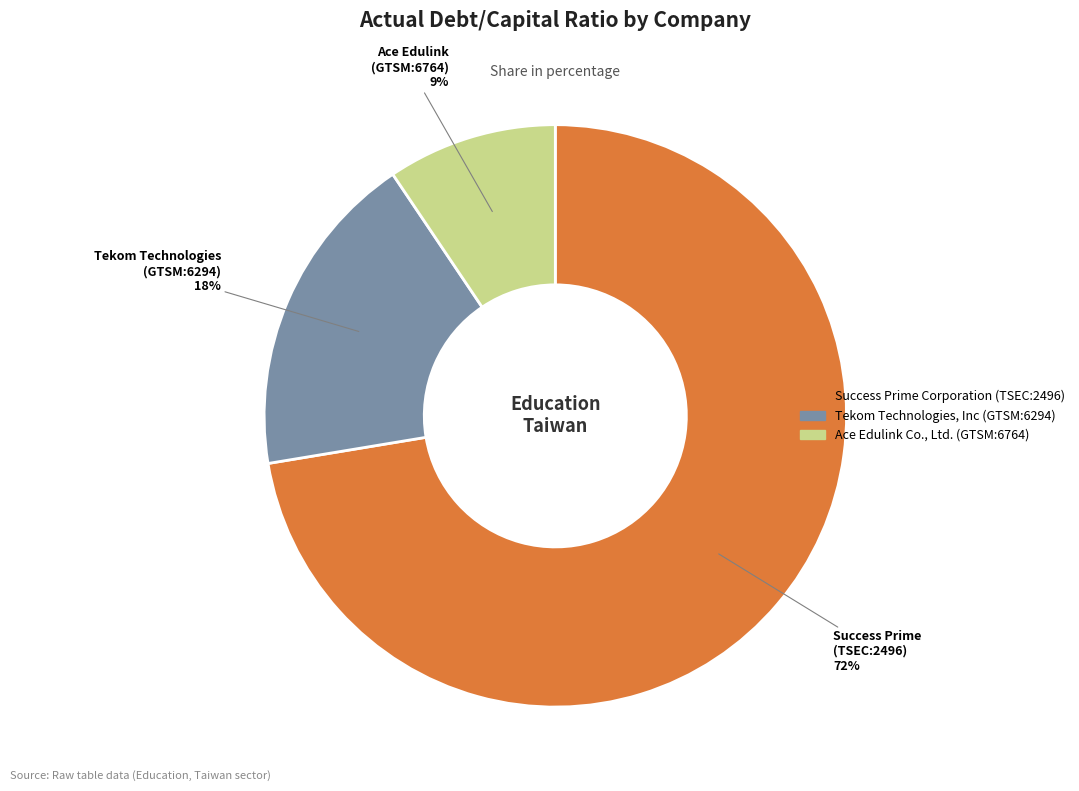

Rank the categories by value from highest to lowest.

Success Prime Corporation (TSEC:2496), Tekom Technologies, Inc (GTSM:6294), Ace Edulink Co., Ltd. (GTSM:6764)